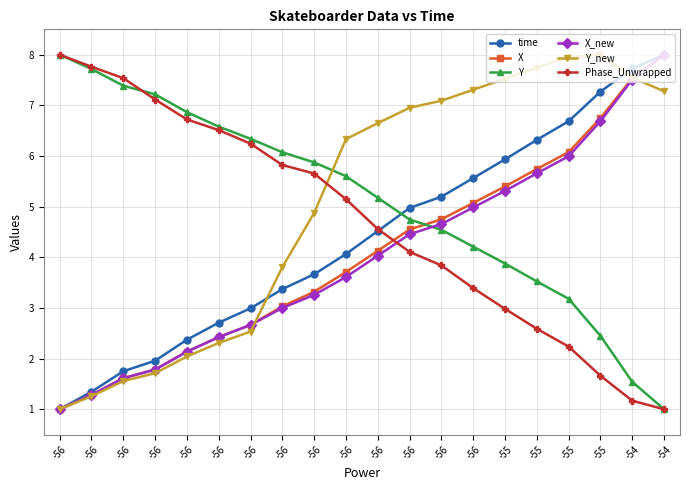

Reading right to left, transcribe all the data shown in this chart.

time: 8.0	7.7	7.3	6.7	6.3	5.9	5.6	5.2	5.0	4.5	4.1	3.7	3.4	3.0	2.7	2.4	2.0	1.7	1.3	1.0
X: 8.0	7.5	6.7	6.1	5.7	5.4	5.1	4.7	4.5	4.1	3.7	3.3	3.0	2.7	2.4	2.1	1.8	1.6	1.3	1.0
Y: 1.0	1.5	2.4	3.2	3.5	3.9	4.2	4.5	4.7	5.2	5.6	5.9	6.1	6.3	6.6	6.9	7.2	7.4	7.7	8.0
X_new: 8.0	7.5	6.7	6.0	5.7	5.3	5.0	4.7	4.5	4.0	3.6	3.3	3.0	2.7	2.4	2.1	1.8	1.6	1.3	1.0
Y_new: 7.3	7.5	8.0	7.9	7.7	7.5	7.3	7.1	7.0	6.6	6.3	4.9	3.8	2.5	2.3	2.0	1.7	1.6	1.3	1.0
Phase_Unwrapped: 1.0	1.2	1.7	2.2	2.6	3.0	3.4	3.8	4.1	4.6	5.1	5.7	5.8	6.2	6.5	6.7	7.1	7.5	7.8	8.0